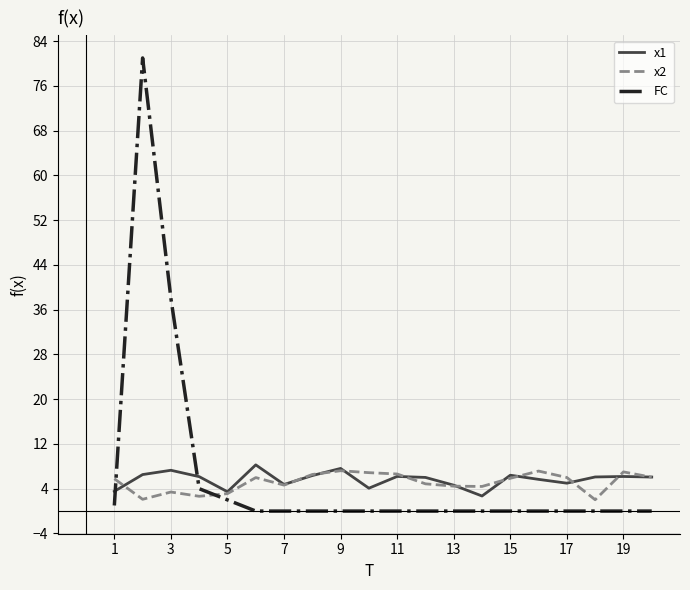

True or false: FC and x2 cross at least once.

True